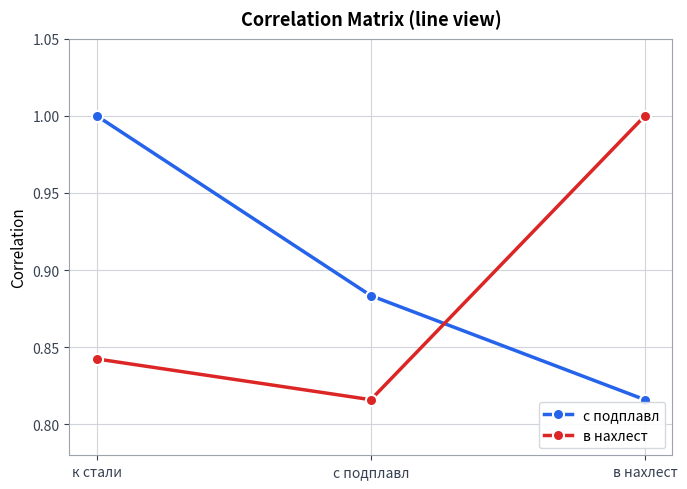

Between с подплавл and в нахлест, which series saw the biggest shift?

в нахлест